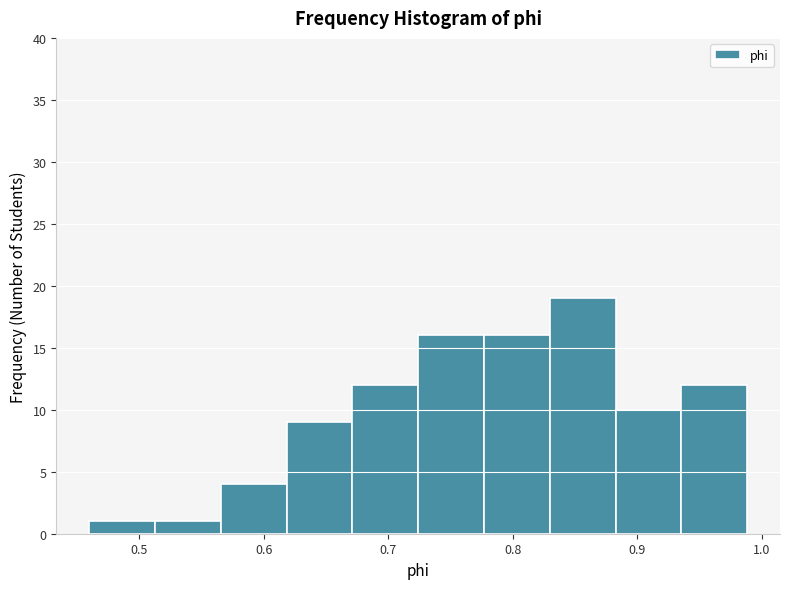

Reading left to right, list every bar in this chart as the range it spans on the x-axis followed by its height. Neither the bar edges nor the heights are printed on the chart, so give them approximately, as read against the axes.

0.46 to 0.51: 1
0.51 to 0.57: 1
0.57 to 0.62: 4
0.62 to 0.67: 9
0.67 to 0.72: 12
0.72 to 0.78: 16
0.78 to 0.83: 16
0.83 to 0.88: 19
0.88 to 0.94: 10
0.94 to 0.99: 12